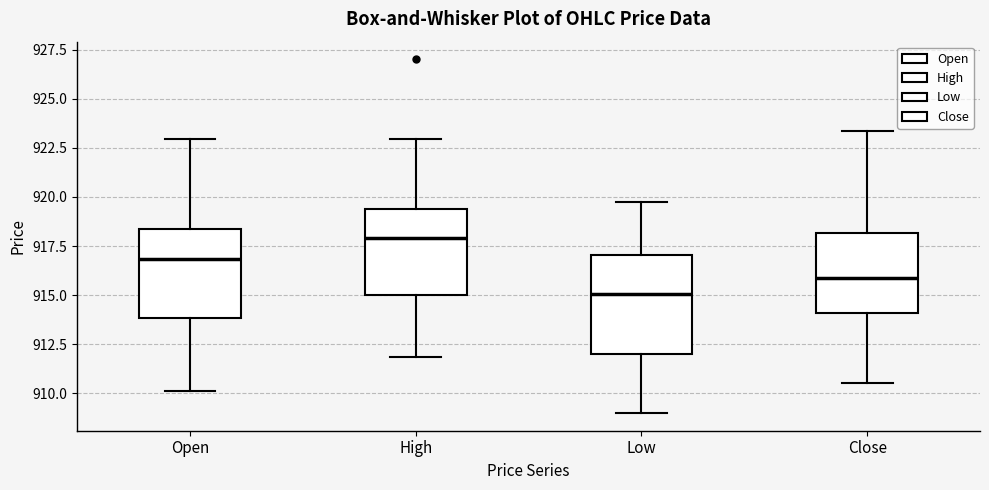

Reading left to right, read every box against the y-axis: the position of its median line, the range the box covers, and the ends of its whiskers. The values are not printed on the chart, so give them approximately, as read against the axis.

Open: median 917.0, box 914.0 to 918.5, whiskers 910.0 to 923.0
High: median 918.0, box 915.0 to 919.5, whiskers 912.0 to 923.0
Low: median 915.0, box 912.0 to 917.0, whiskers 909.0 to 920.0
Close: median 916.0, box 914.0 to 918.0, whiskers 910.5 to 923.5